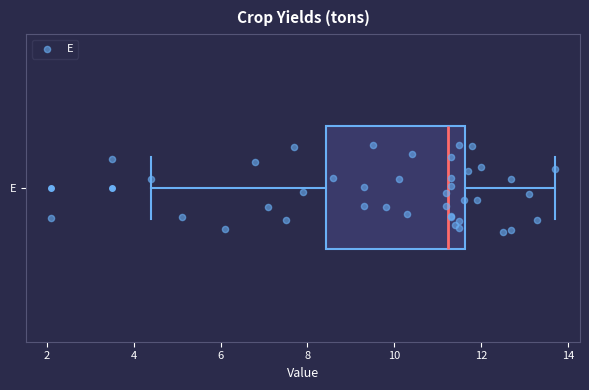

Where does the median line of the box for E sit on the x-axis? The values are not printed on the chart, so give them approximately, as read against the axis.

11.2